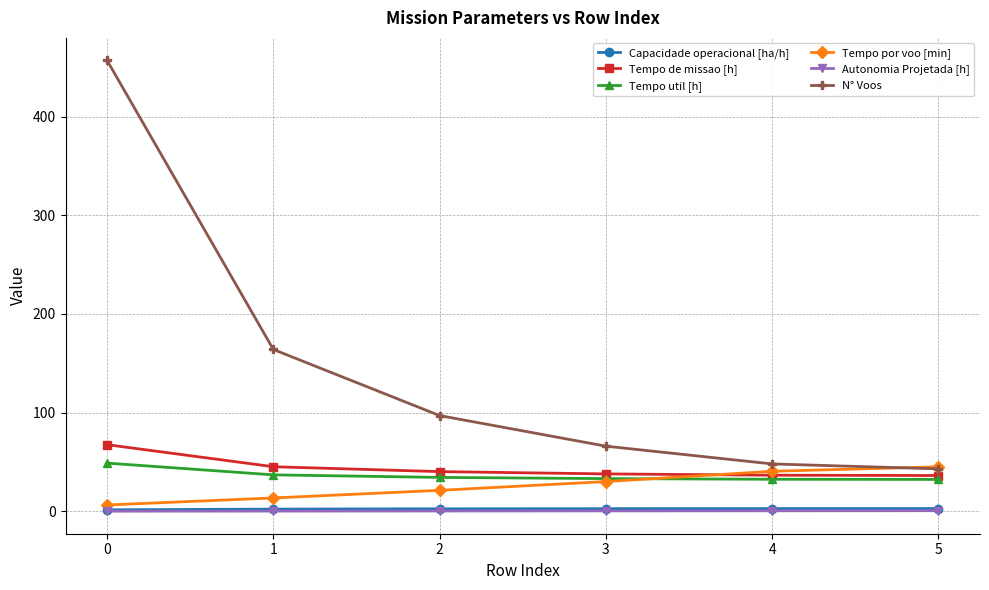

What is the maximum value shown in the chart?

457.0